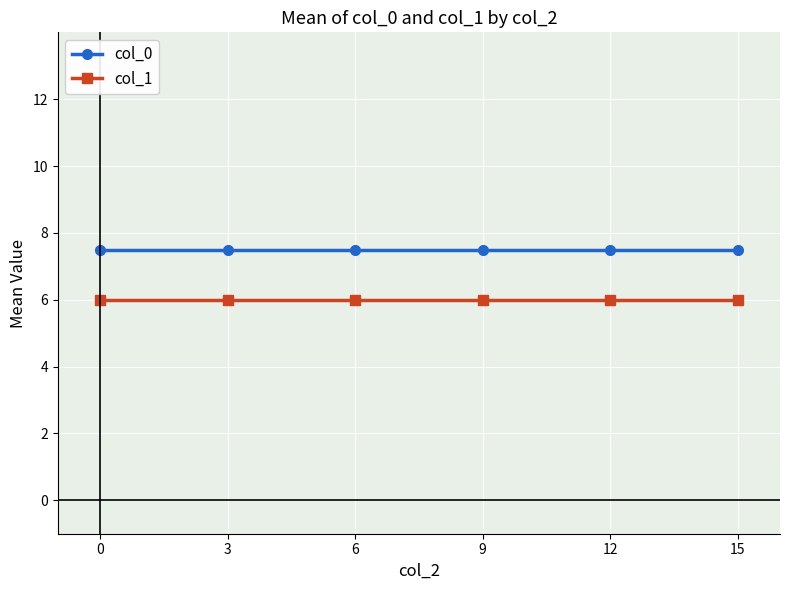

What are all the series names shown in the legend?

col_0, col_1